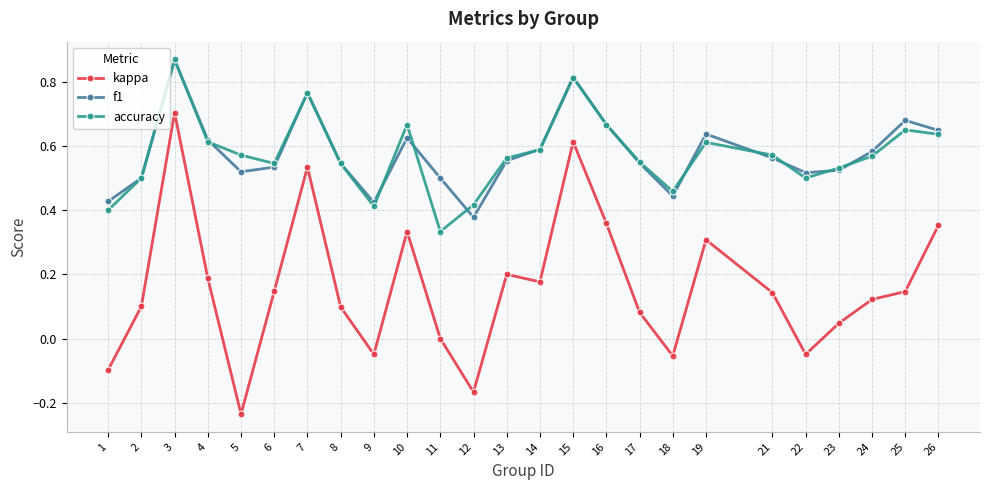

Which label corresponds to the smallest value in the chart?

5